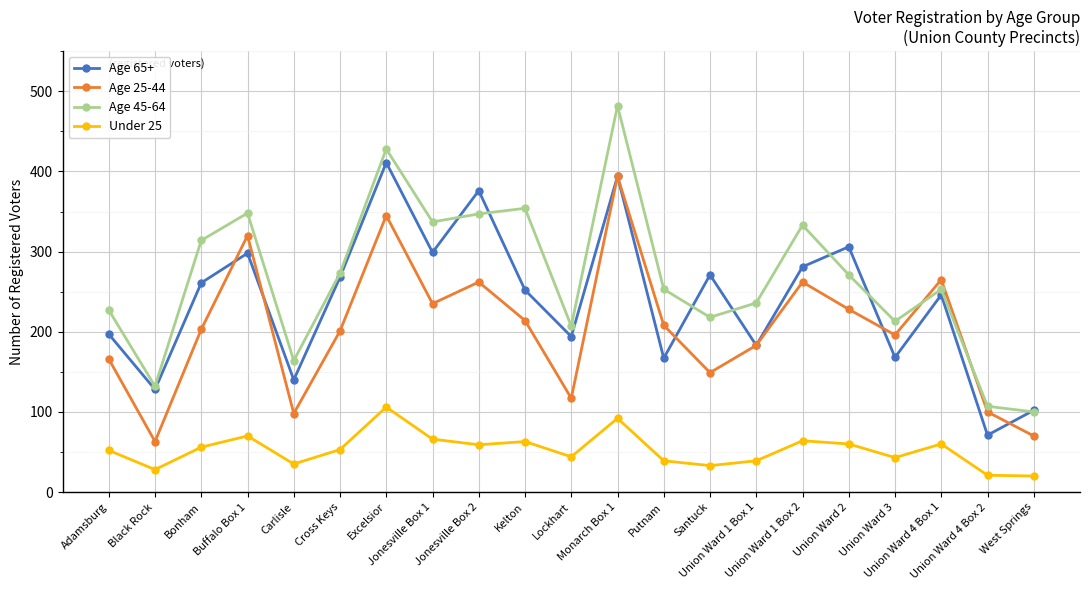

What is the maximum value shown in the chart?

482